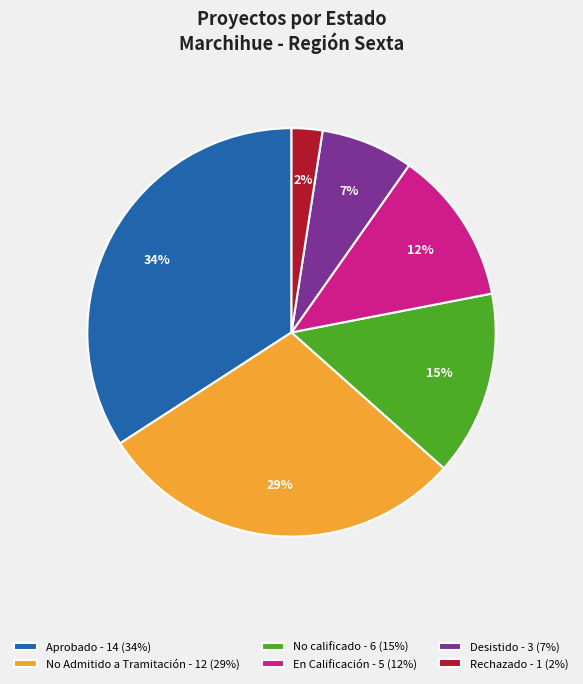

What percentage is the En Calificación - 5 (12%) slice, to the nearest percent?

12%